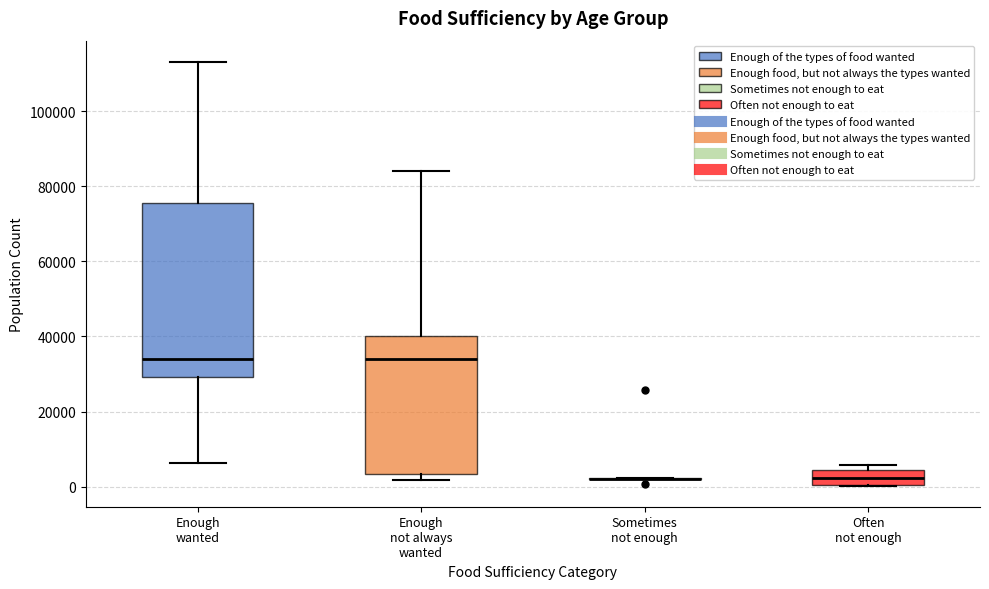

Reading left to right, read every box against the y-axis: the position of its median line, the range the box covers, and the ends of its whiskers. The values are not printed on the chart, so give them approximately, as read against the axis.

Enough wanted: median 34000, box 30000 to 76000, whiskers 6000 to 114000
Enough not always wanted: median 34000, box 4000 to 40000, whiskers 2000 to 84000
Sometimes not enough: box collapsed to a line at 2000, whiskers 2000 to 2000
Often not enough: median 2000, box 0 to 4000, whiskers 0 to 6000